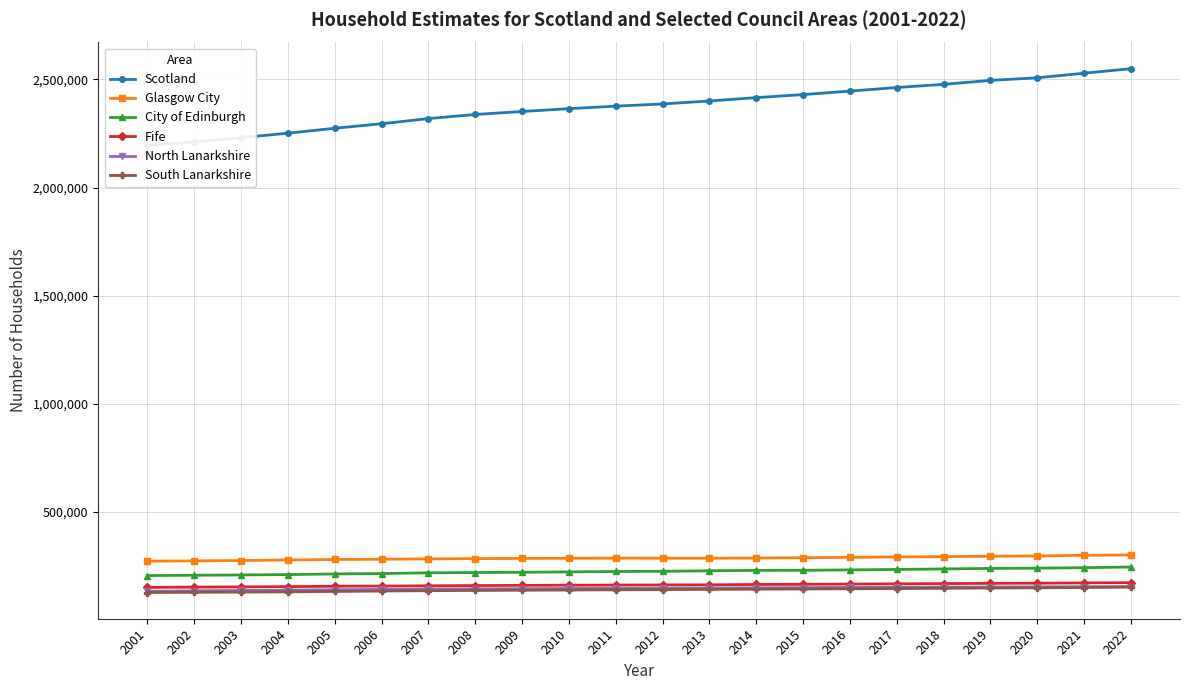

Reading right to left, extract all data points from this chart.

Scotland: 2549797	2528823	2507625	2495623	2477275	2462736	2446171	2429943	2416014	2400342	2386660	2376424	2364850	2351780	2337967	2318966	2295185	2274283	2251262	2230797	2211430	2194564
Glasgow City: 300340	298847	295761	294622	292619	291115	289399	287862	286377	285346	285583	285924	285240	284431	283521	282409	280541	279466	277282	274786	273058	271968
City of Edinburgh: 244738	241658	239364	238269	235771	233369	231383	229650	229231	227222	224875	224041	222062	220422	219085	217740	214651	212548	209720	207981	206592	204994
Fife: 172287	171086	169886	169239	167944	166960	165833	164705	163958	162200	161845	161089	160618	159790	158967	157742	156558	155600	153854	152739	151679	150516
North Lanarkshire: 154382	153643	152910	152443	151744	151155	150364	149282	148610	147554	146905	146148	145361	144331	143810	142742	141229	139541	137815	136304	134602	132755
South Lanarkshire: 151587	149864	148483	147434	146173	145182	144148	143313	142286	141129	140225	139308	138219	137259	136298	135190	133504	131494	129946	128633	127691	126638